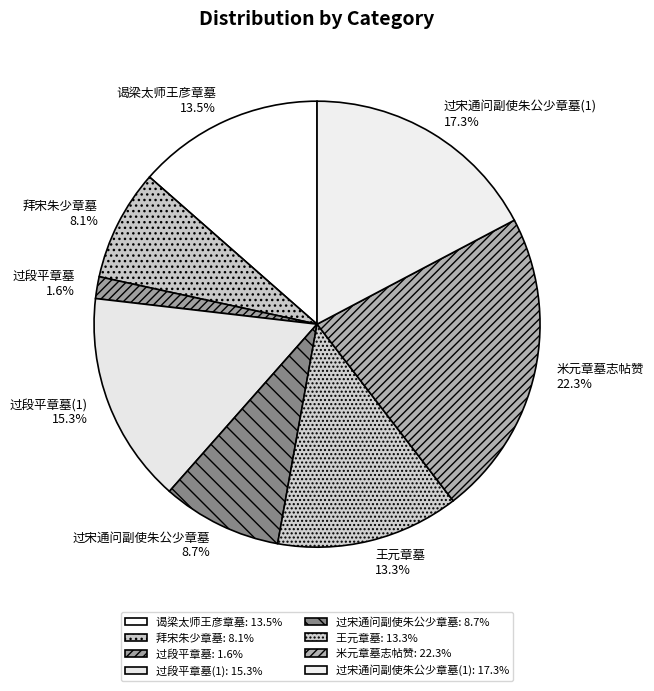

To the nearest percent, what is the difference between the 过宋通问副使朱公少章墓 and 米元章墓志帖赞 slice percentages?

14%